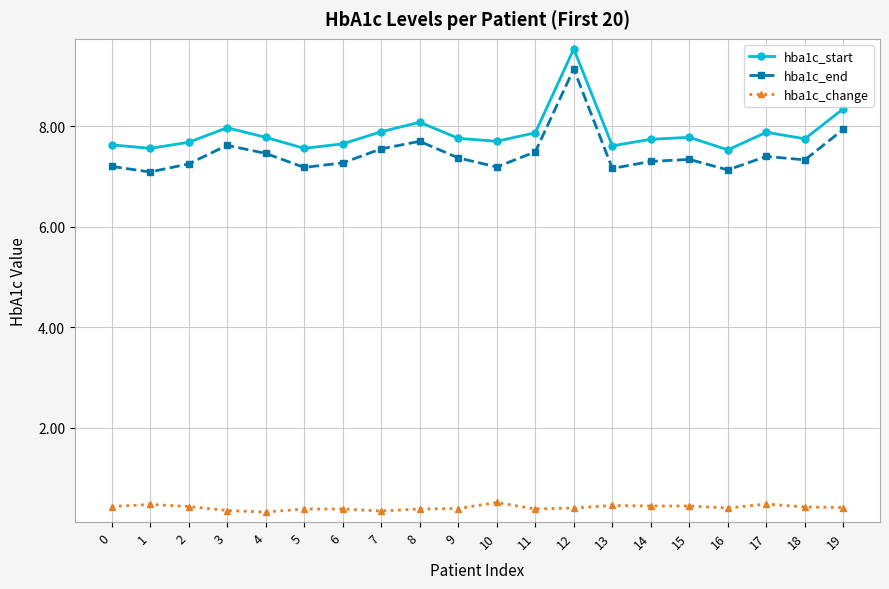

Which category has the highest value in the hba1c_end series?

12